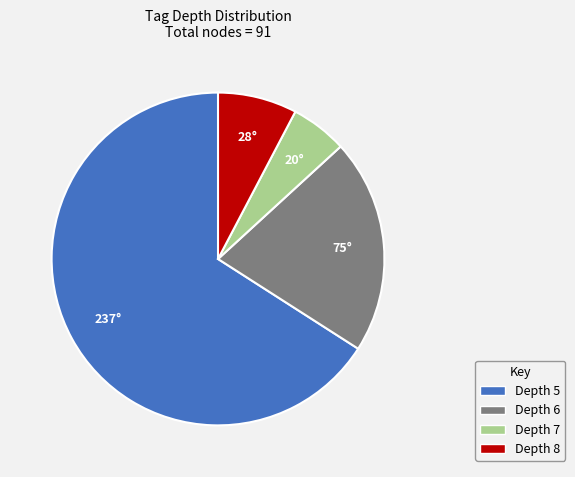

Approximately how many times larger is the value at Depth 7 compared to Depth 6?

0.3